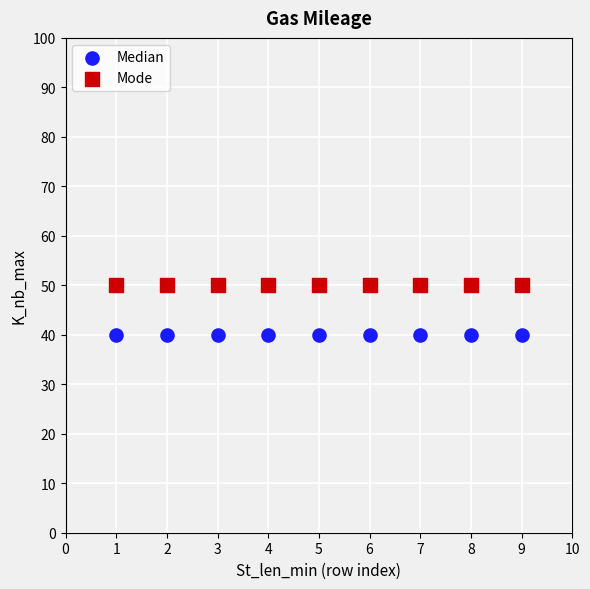

Which series reaches the maximum Y coordinate?

Mode